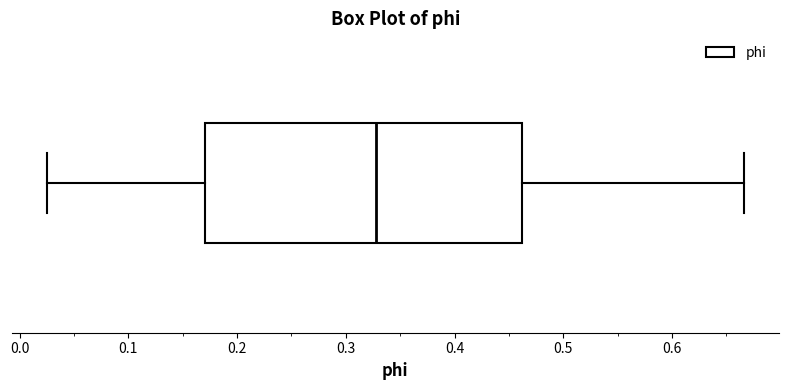

Read this box plot against the x-axis: the position of the median line, the range covered by the box, and the ends of both whiskers. The values are not printed on the chart, so give them approximately, as read against the axis.

median 0.33, box 0.17 to 0.46, whiskers 0.02 to 0.67